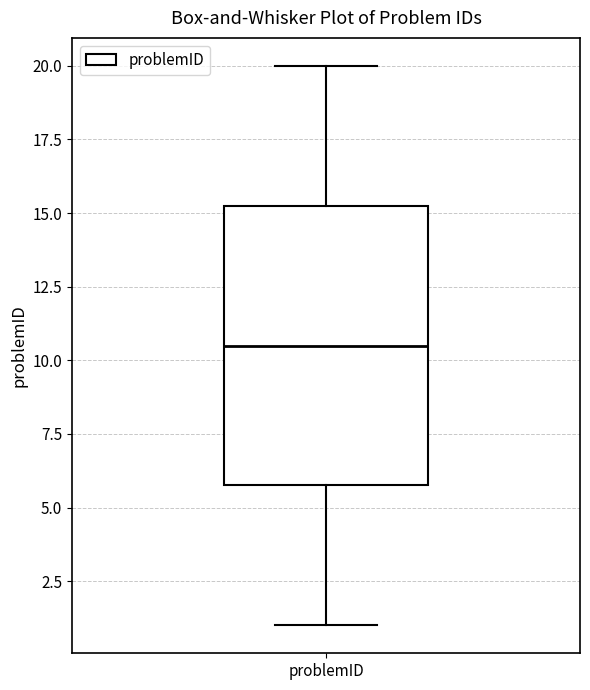

Where does the median line of the box for problemID sit on the y-axis? The values are not printed on the chart, so give them approximately, as read against the axis.

10.5